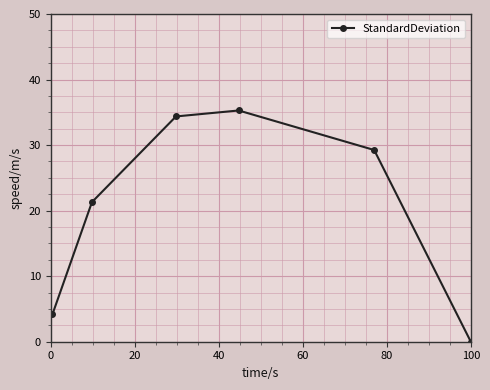

How many interior local peaks (higher than both neighbors) does the data have?

1